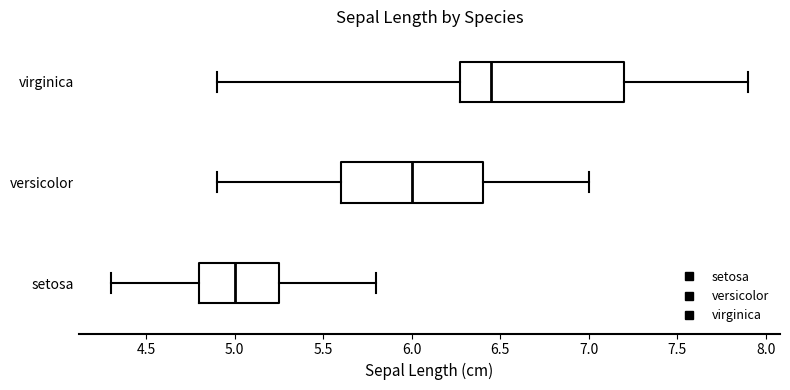

Reading bottom to top, transcribe this box plot: for each box, give where its median line is, the range the box spans, and where its two whiskers end, as read against the x-axis. The values are not printed on the chart, so give them approximately, as read against the axis.

setosa: median 5.00, box 4.80 to 5.25, whiskers 4.30 to 5.80
versicolor: median 6.00, box 5.60 to 6.40, whiskers 4.90 to 7.00
virginica: median 6.45, box 6.30 to 7.20, whiskers 4.90 to 7.90